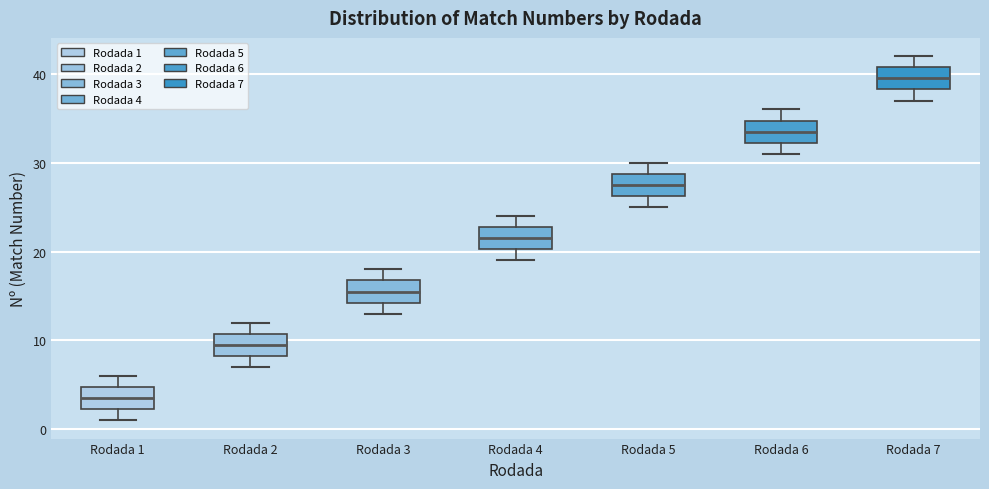

Which box's median line is the highest?

Rodada 7